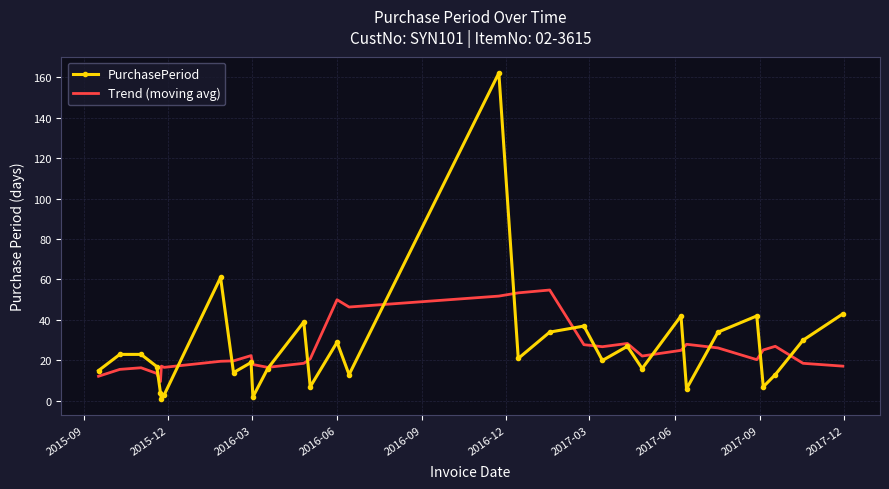

Which series has the widest spread of values?

PurchasePeriod